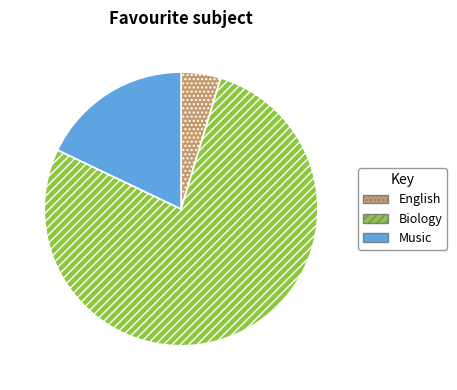

Is the sum of English and Music greater than half?

No